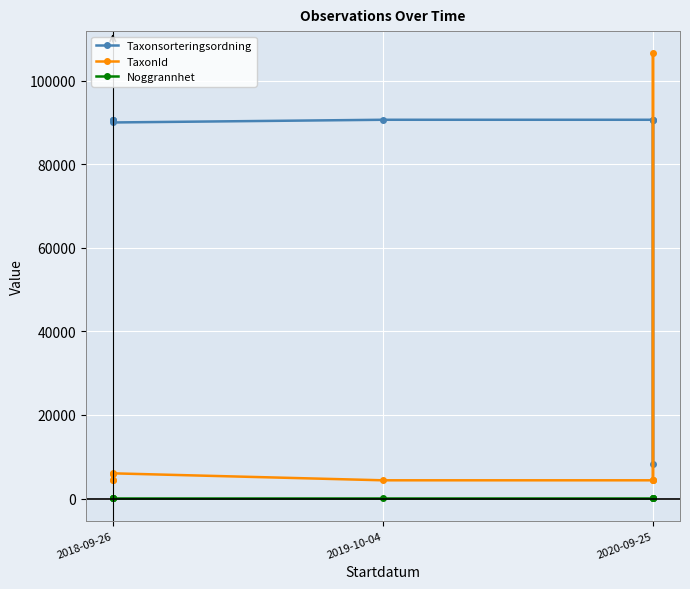

In TaxonId, how many points are higher than both neighbors (excluding endpoints)?

3